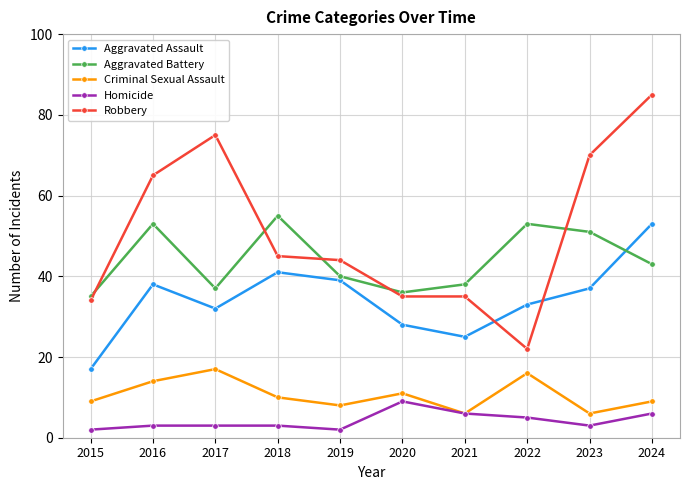

Which series has the largest total across all categories?

Robbery